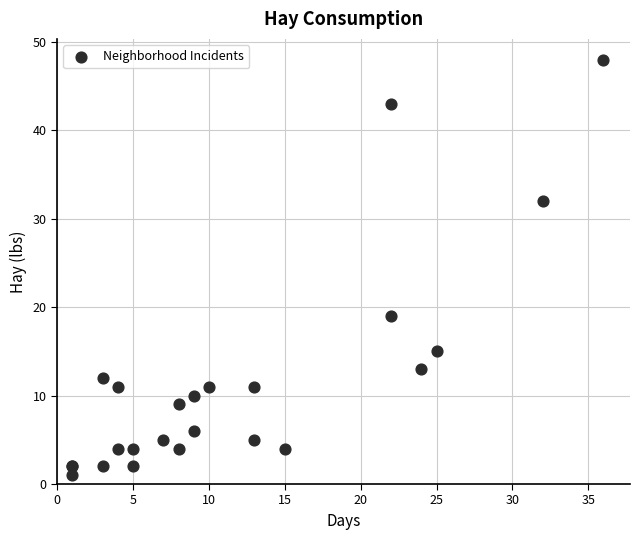

What Y value in the scatter plot is closest to 24?

19